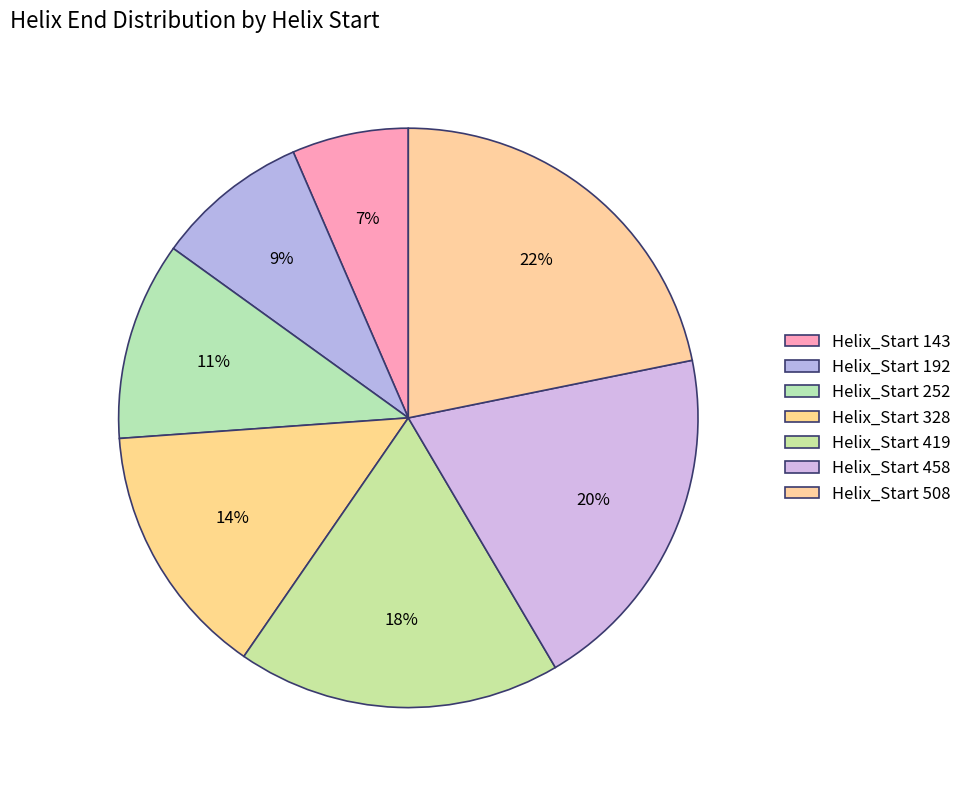

Is there any slice that represents more than half of the pie?

No